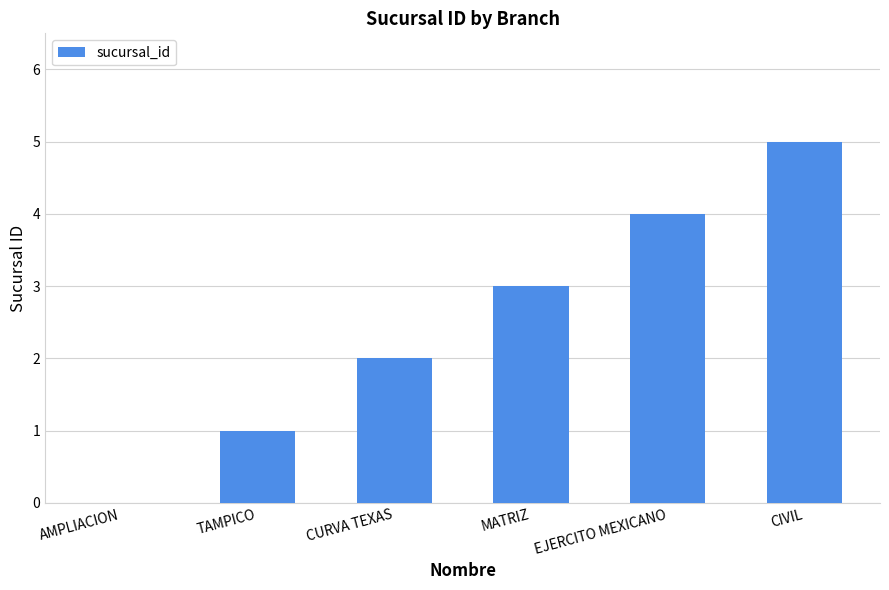

What is the sum of the values at MATRIZ and EJERCITO MEXICANO?

7